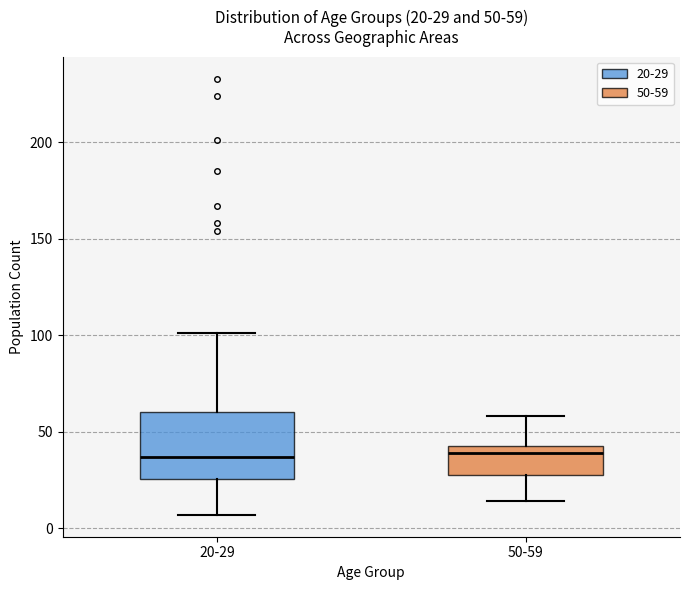

Comparing the boxes themselves (not the whiskers), which one is the tallest?

20-29